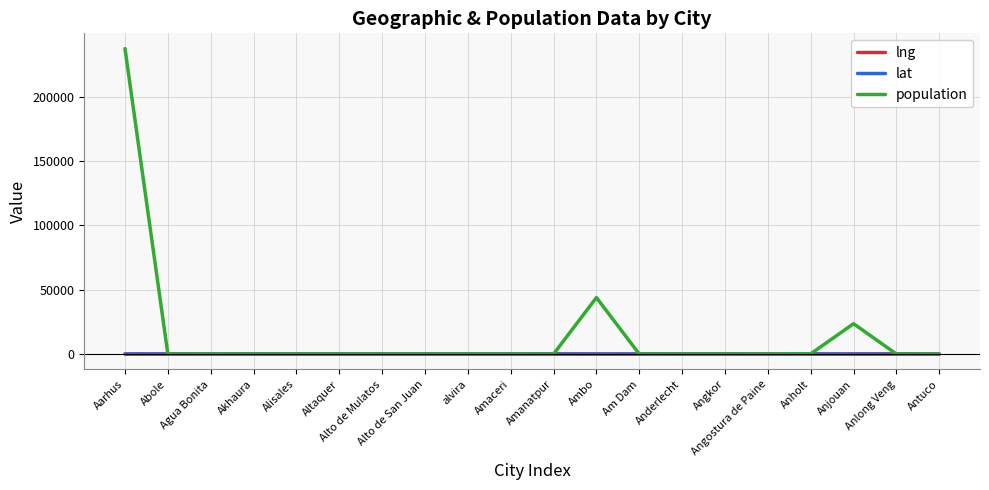

Which series has the largest range (max minus min)?

population